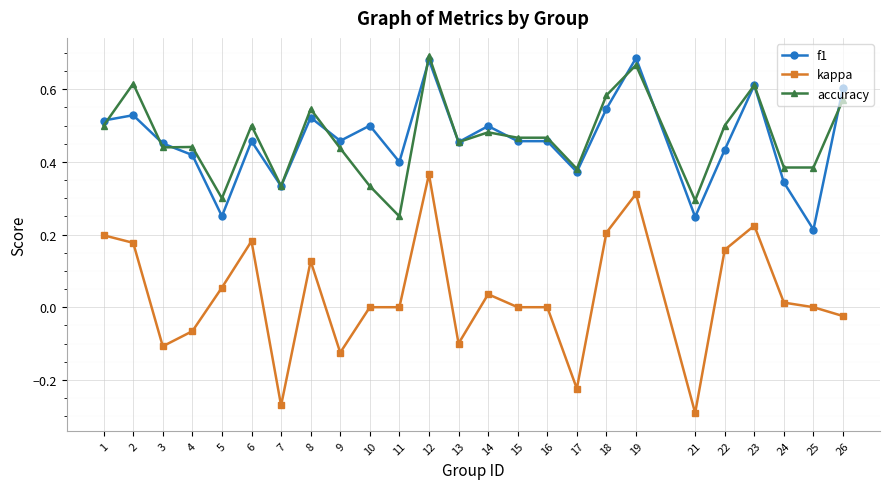

At 22, list the series in order from smallest to largest.

kappa, f1, accuracy